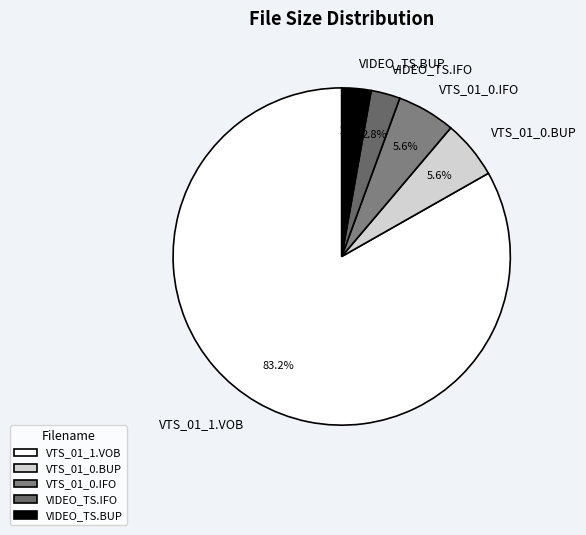

To the nearest percent, what percentage of the pie is VTS_01_0.IFO?

6%